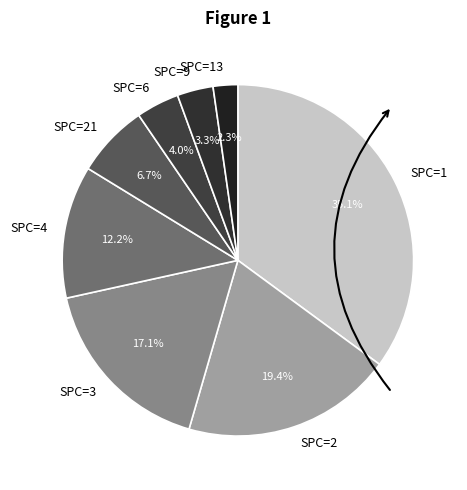

Is there any slice that represents more than half of the pie?

No